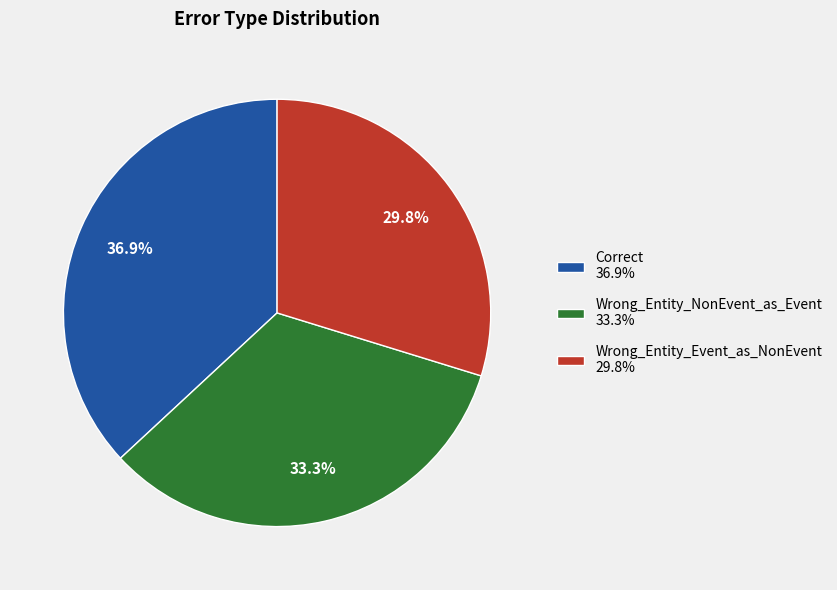

Between Wrong_Entity_NonEvent_as_Event and Wrong_Entity_Event_as_NonEvent, which is larger?

Wrong_Entity_NonEvent_as_Event